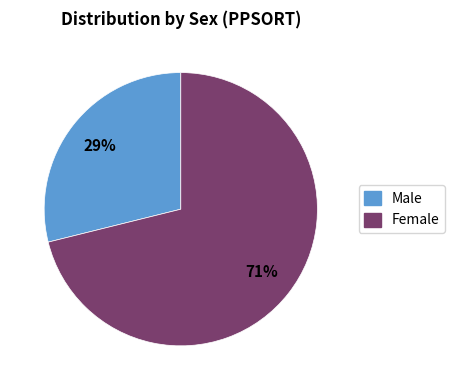

Does any single category account for the majority?

Yes